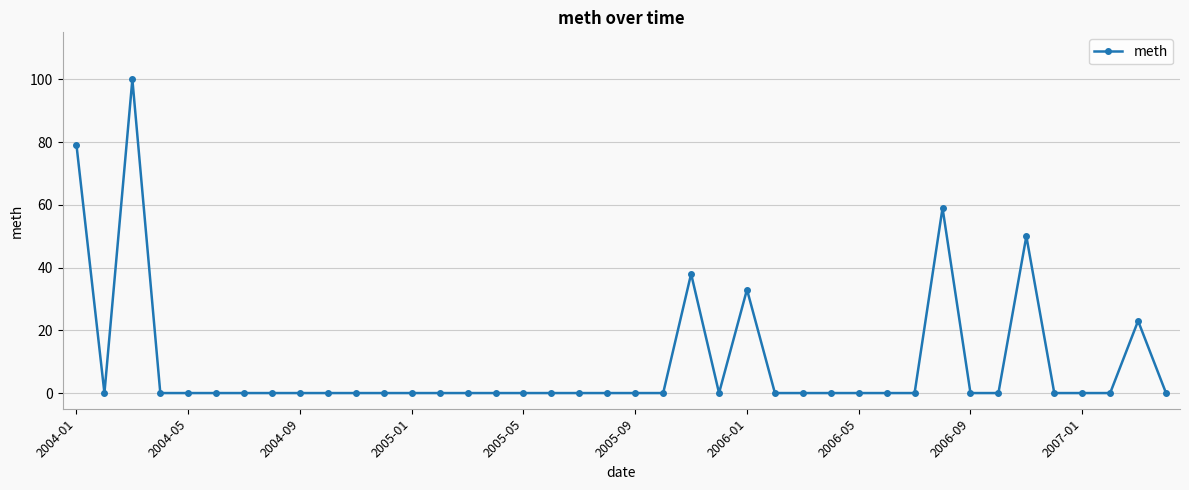

What is the greatest value displayed?

100